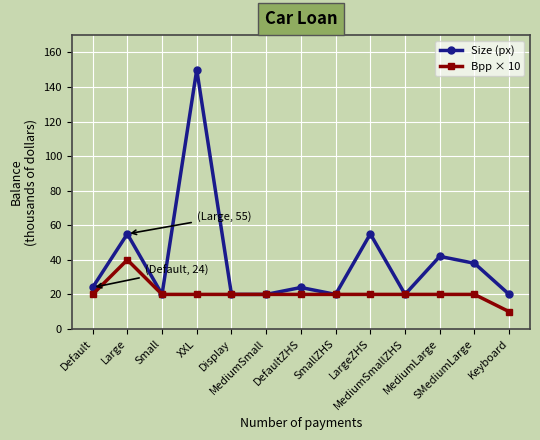

Rank the series by their average value, from highest to lowest.

Size (px), Bpp × 10